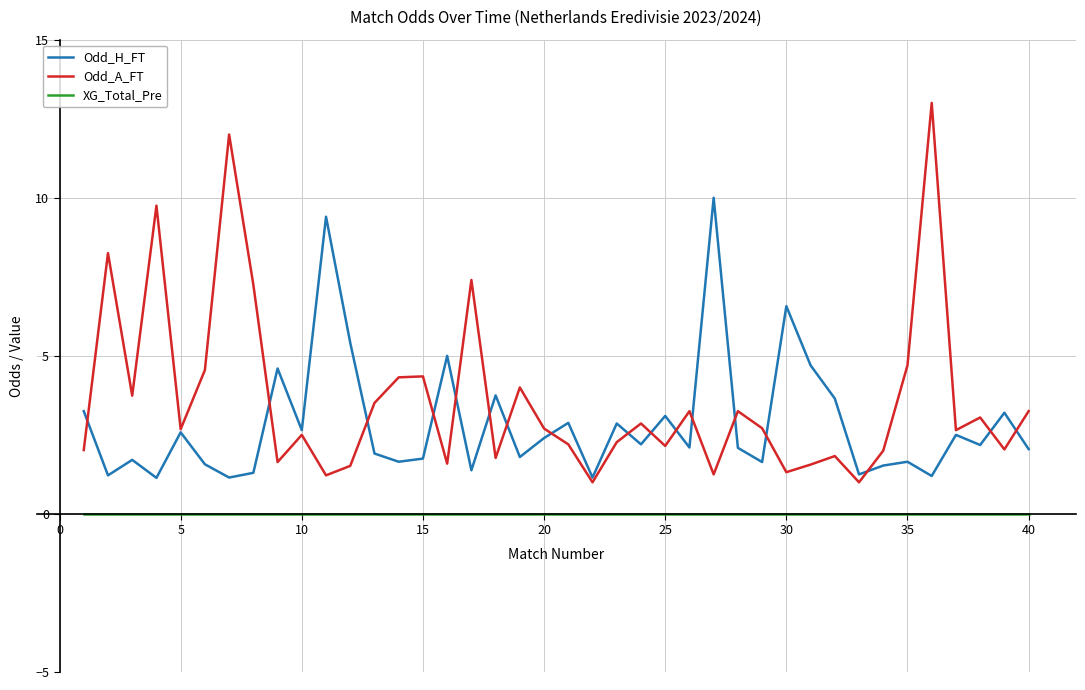

Rank the series by their maximum value, from highest to lowest.

Odd_A_FT, Odd_H_FT, XG_Total_Pre